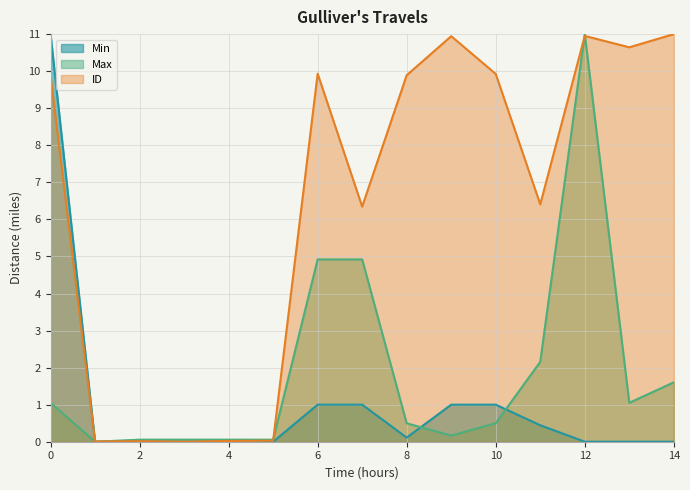

What is the sum of all Min values?

15.6